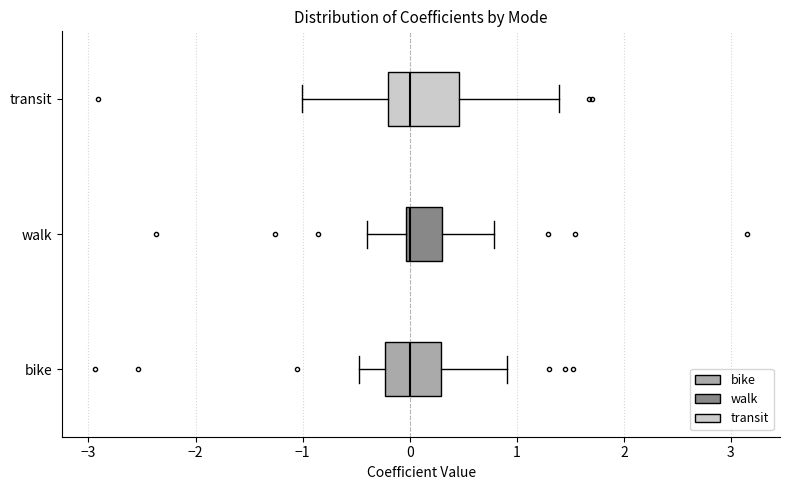

Where is the right edge of the box for bike on the x-axis? The values are not printed on the chart, so give them approximately, as read against the axis.

0.3